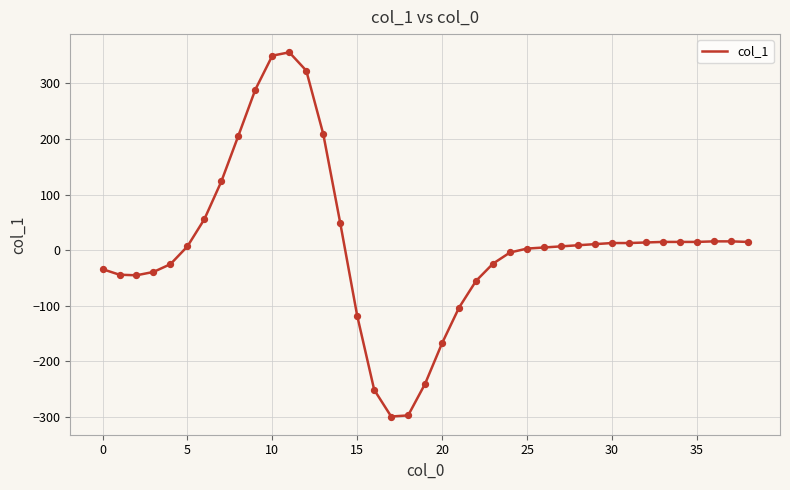

What is the minimum value shown in the chart?

-299